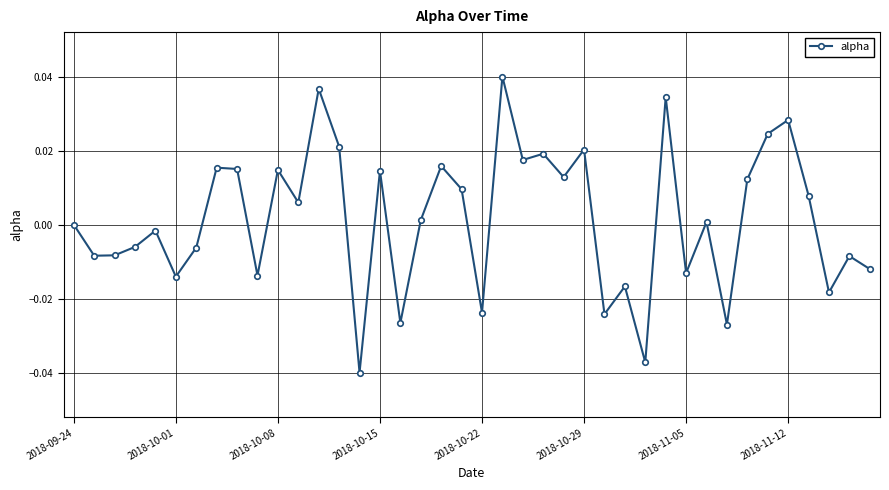

Count the number of categories in the chart.

40